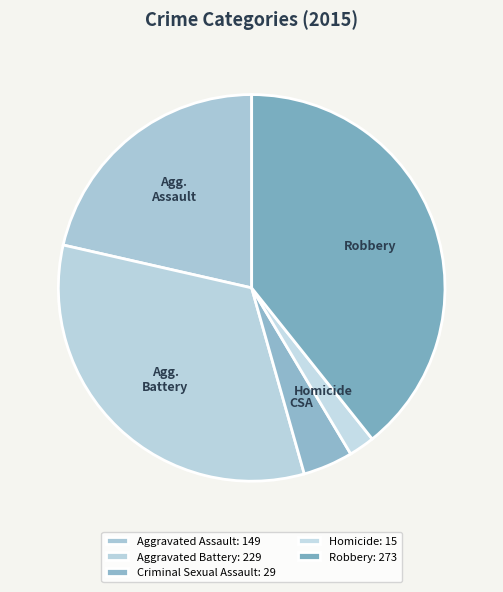

Count the number of slices in the pie.

5